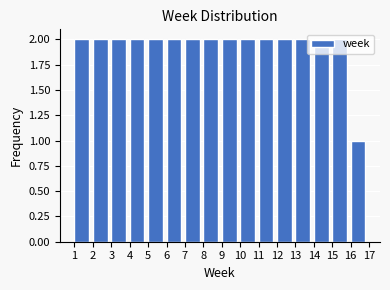

Reading left to right, transcribe this chart: for each bar, give the range it covers on the x-axis and its height. The values are not printed on the chart, so give them approximately, as read against the axis.

1 to 2: 2
2 to 3: 2
3 to 4: 2
4 to 5: 2
5 to 6: 2
6 to 7: 2
7 to 8: 2
8 to 9: 2
9 to 10: 2
10 to 11: 2
11 to 12: 2
12 to 13: 2
13 to 14: 2
14 to 15: 2
15 to 16: 2
16 to 17: 1